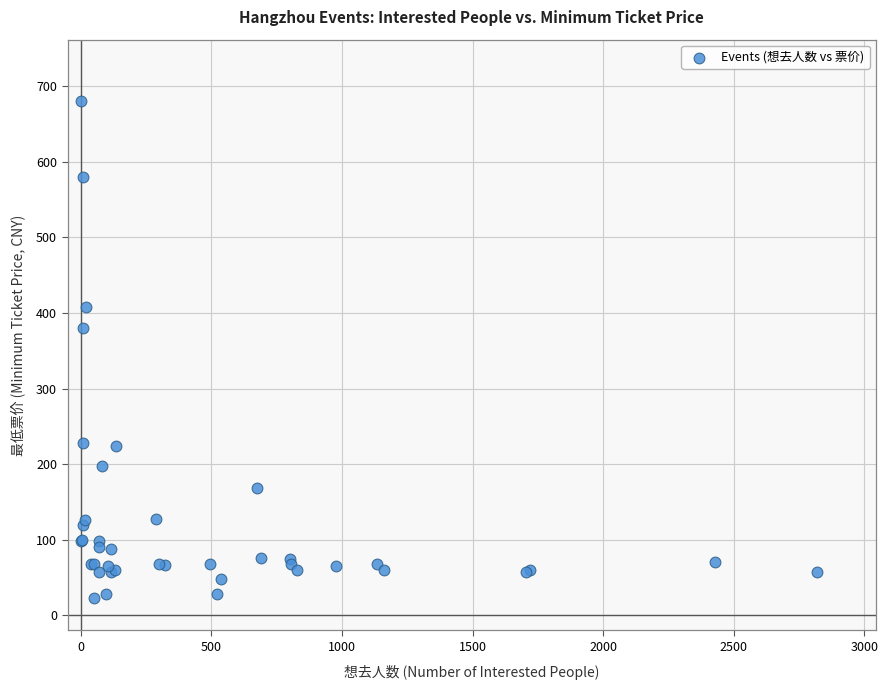

What Y value in the scatter plot is closest to 351?

380.0